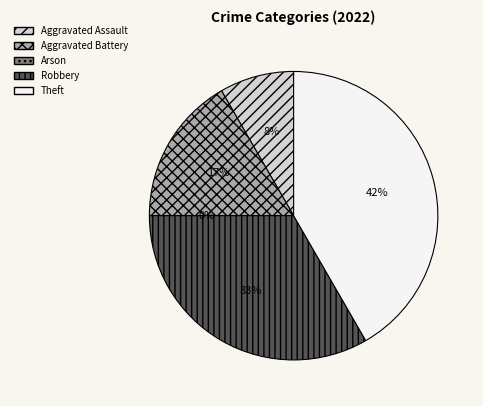

To the nearest percent, what is the combined percentage of Aggravated Battery and Arson?

17%